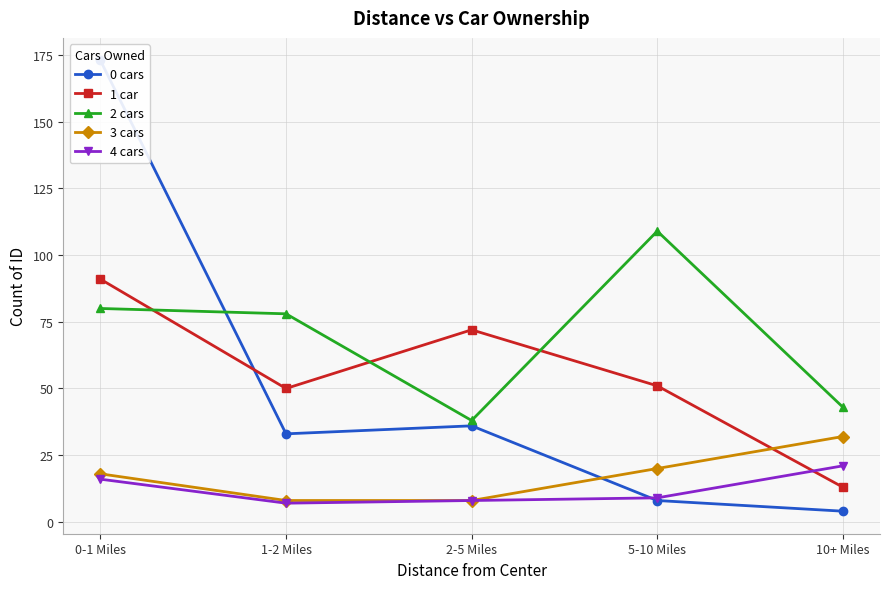

At which category is the sum across all series the highest?

0-1 Miles